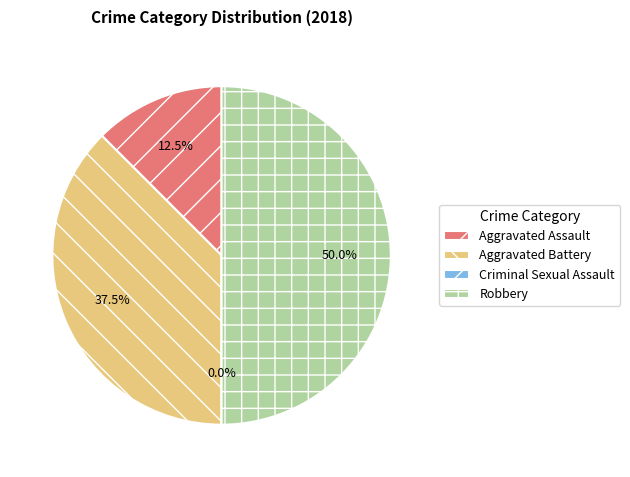

How many segments does this pie chart have?

4